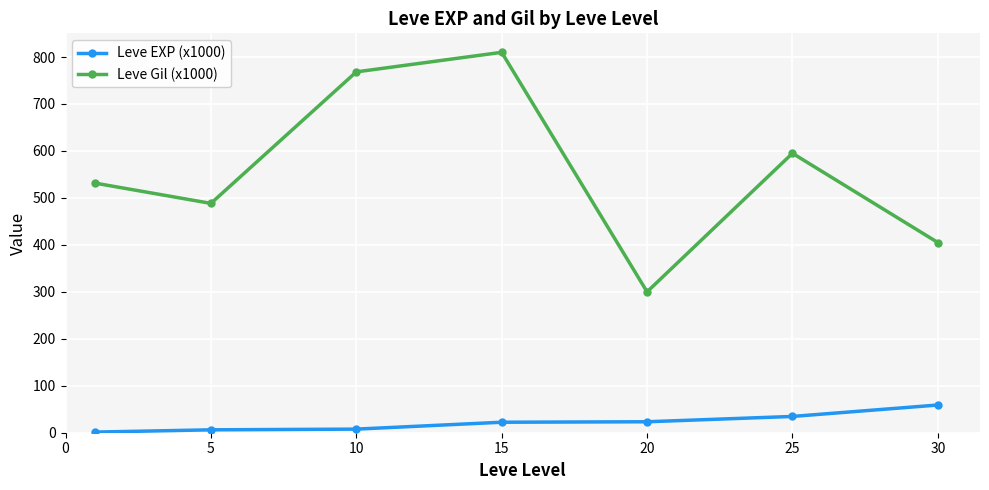

At how many categories does at least one series exceed 775?

1